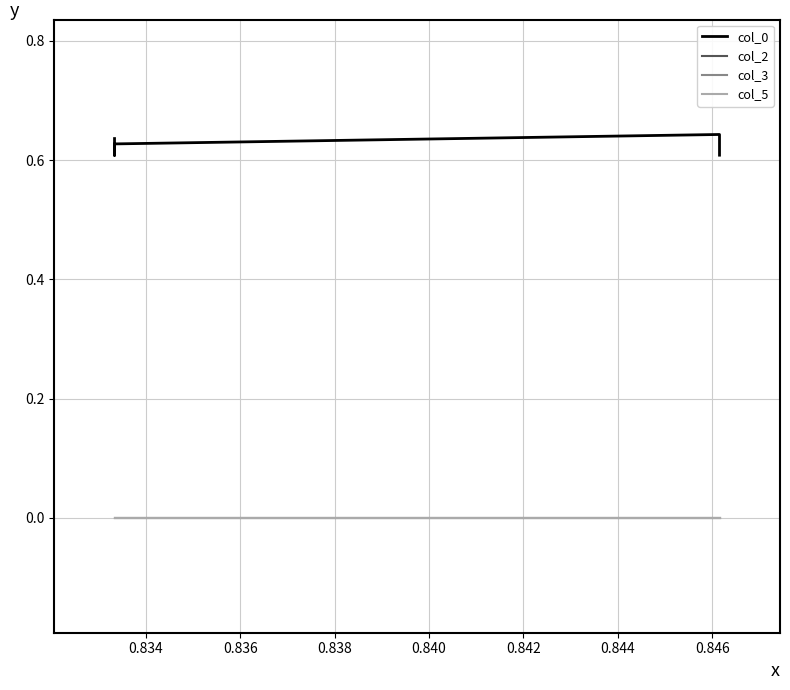

Reading left to right, transcribe all the data shown in this chart.

col_0: 0.6	0.6	0.6	0.6	0.6	0.6	0.6	0.6	0.6	0.6
col_2: 0.0	0.0	0.0	0.0	0.0	0.0	0.0	0.0	0.0	0.0
col_3: 0.0	0.0	0.0	0.0	0.0	0.0	0.0	0.0	0.0	0.0
col_5: 0.0	0.0	0.0	0.0	0.0	0.0	0.0	0.0	0.0	0.0